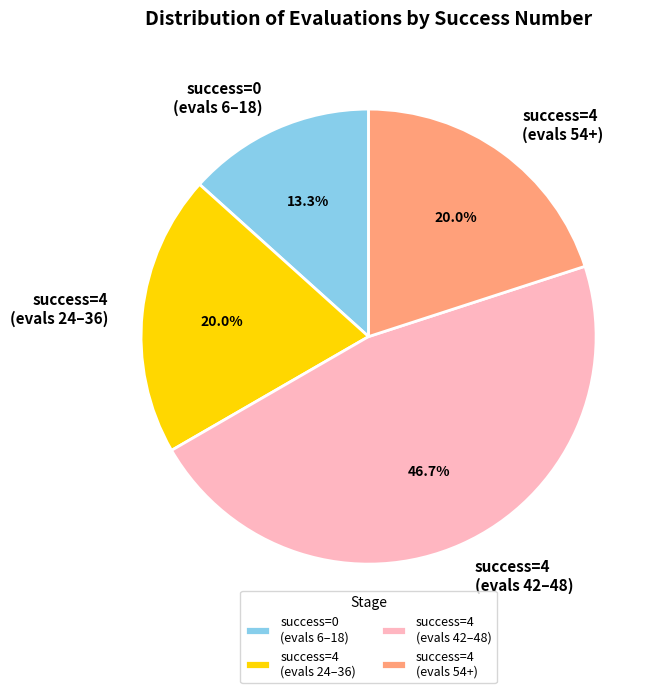

How many segments does this pie chart have?

4